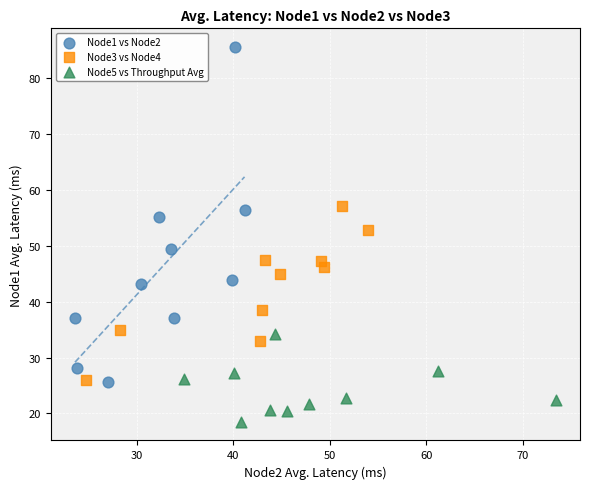

Which series reaches the minimum Y coordinate?

Node5 vs Throughput Avg